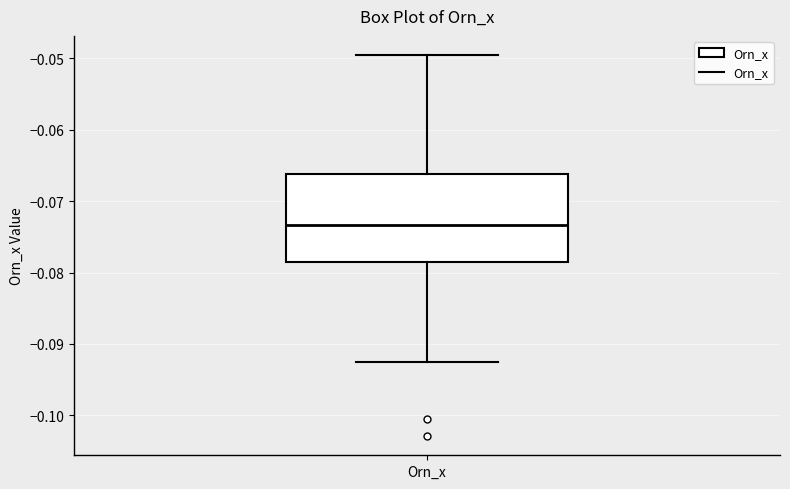

Read this box plot against the y-axis: the position of the median line, the range covered by the box, and the ends of both whiskers. The values are not printed on the chart, so give them approximately, as read against the axis.

median -0.073, box -0.079 to -0.066, whiskers -0.093 to -0.050